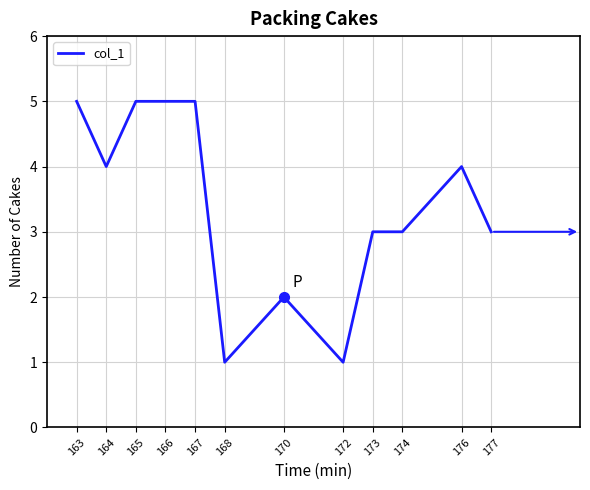

What is the sum of all values?

41